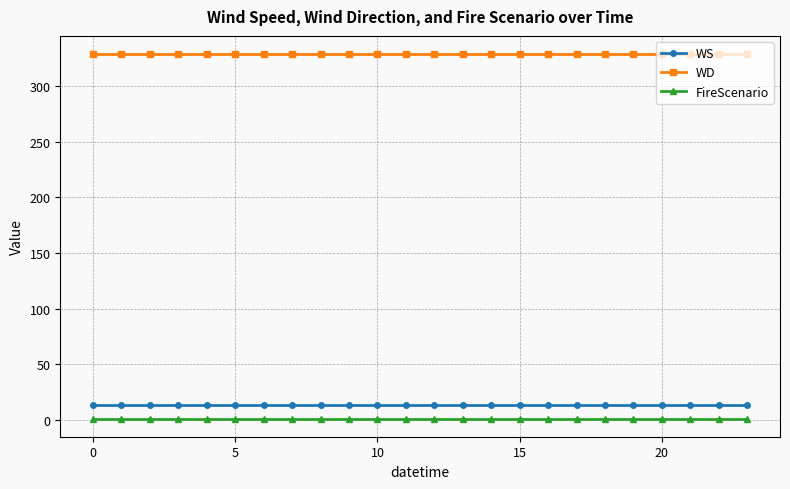

Which series has the largest total across all categories?

WD